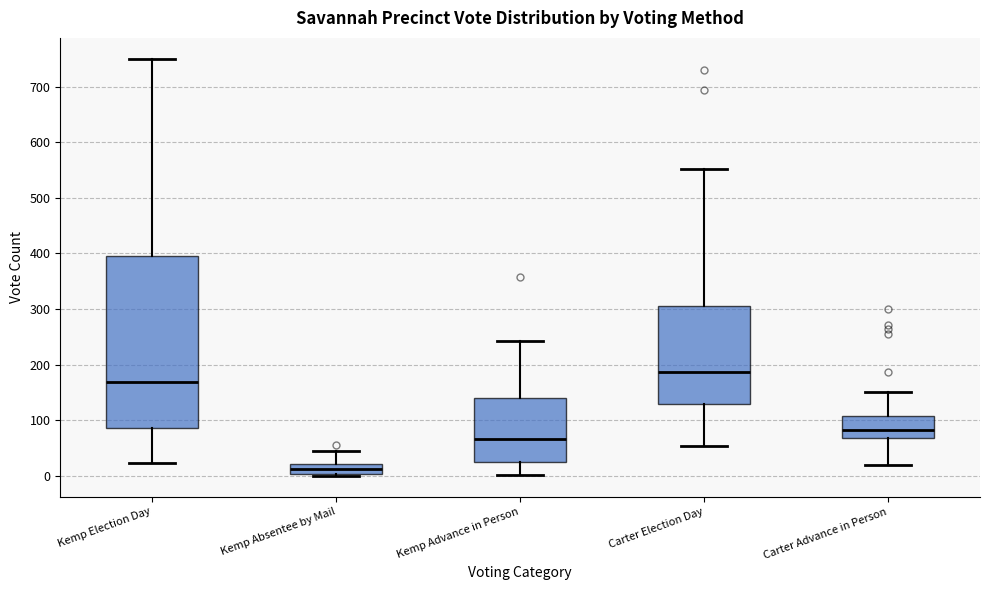

Reading left to right, read every box against the y-axis: the position of its median line, the range the box covers, and the ends of its whiskers. The values are not printed on the chart, so give them approximately, as read against the axis.

Kemp Election Day: median 170, box 90 to 400, whiskers 20 to 750
Kemp Absentee by Mail: median 10, box 0 to 20, whiskers 0 (just below the box's lower edge) to 50
Kemp Advance in Person: median 70, box 20 to 140, whiskers 0 to 240
Carter Election Day: median 190, box 130 to 300, whiskers 50 to 550
Carter Advance in Person: median 80, box 70 to 110, whiskers 20 to 150